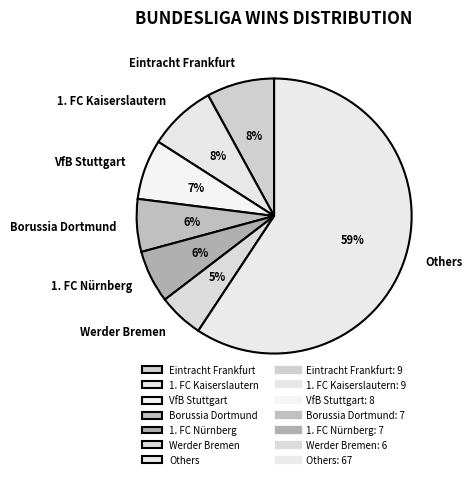

To the nearest percent, what is the average slice percentage?

14%